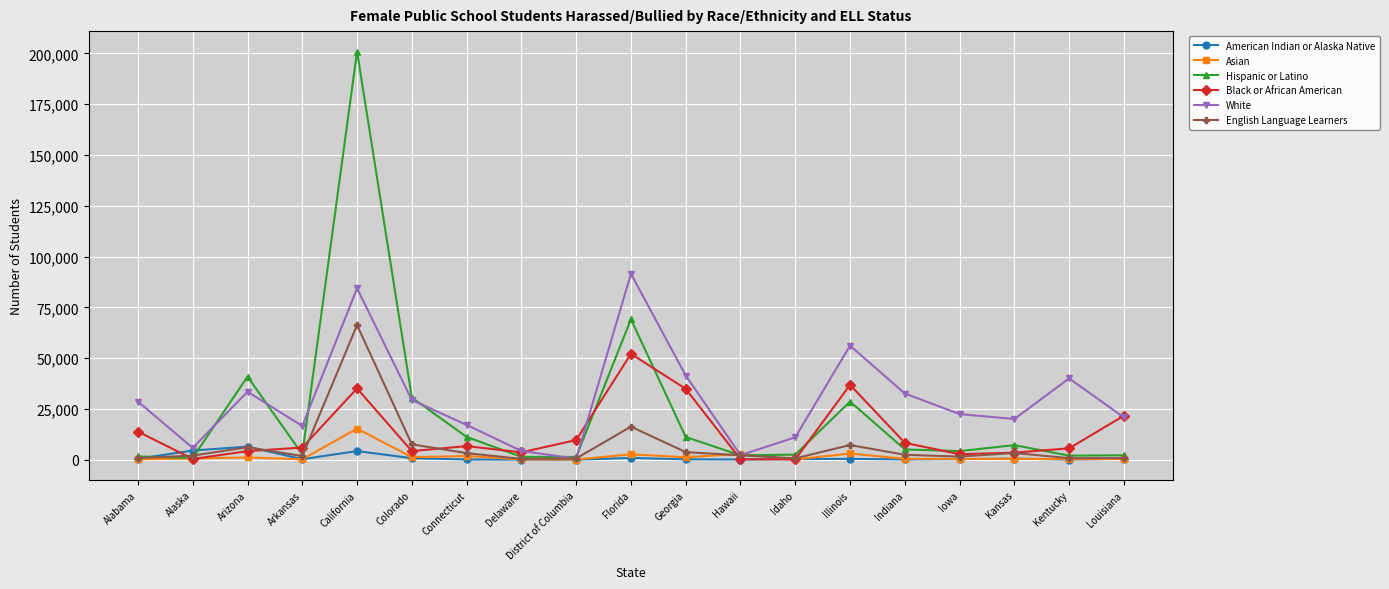

The Hispanic or Latino series shows 1590 at Alabama. True or false?

True